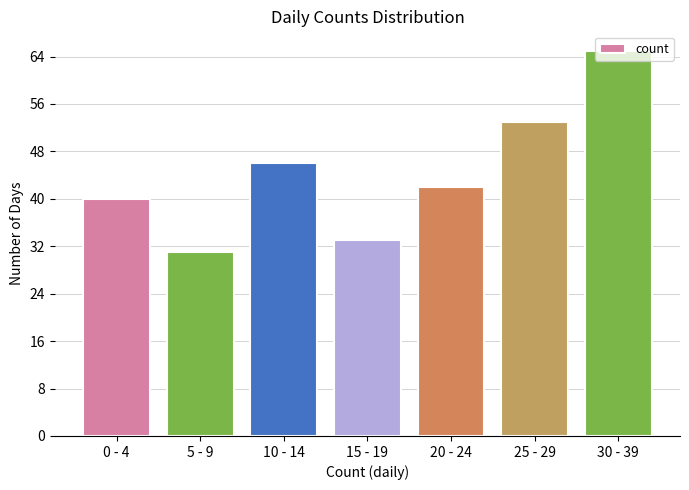

List the labels in order of value, largest first.

30 - 39, 25 - 29, 10 - 14, 20 - 24, 0 - 4, 15 - 19, 5 - 9